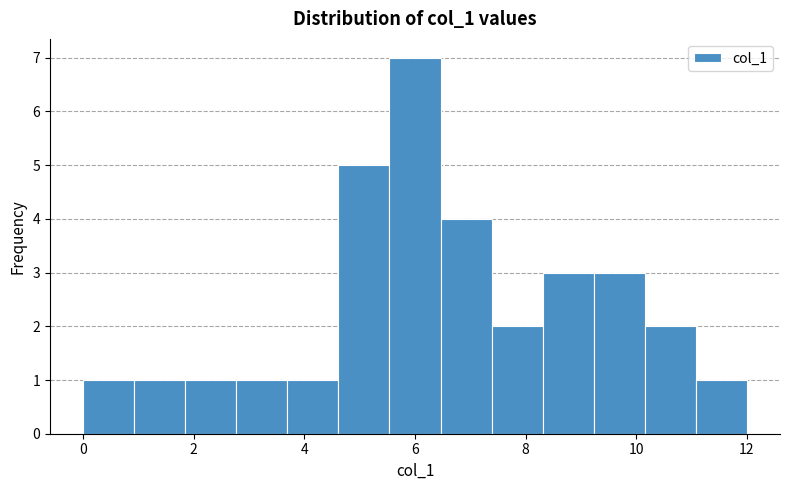

Reading left to right, list every bar in this chart as the range it spans on the x-axis followed by its height. Neither the bar edges nor the heights are printed on the chart, so give them approximately, as read against the axes.

0.0 to 1.0: 1
1.0 to 1.8: 1
1.8 to 2.8: 1
2.8 to 3.6: 1
3.6 to 4.6: 1
4.6 to 5.6: 5
5.6 to 6.4: 7
6.4 to 7.4: 4
7.4 to 8.4: 2
8.4 to 9.2: 3
9.2 to 10.2: 3
10.2 to 11.0: 2
11.0 to 12.0: 1